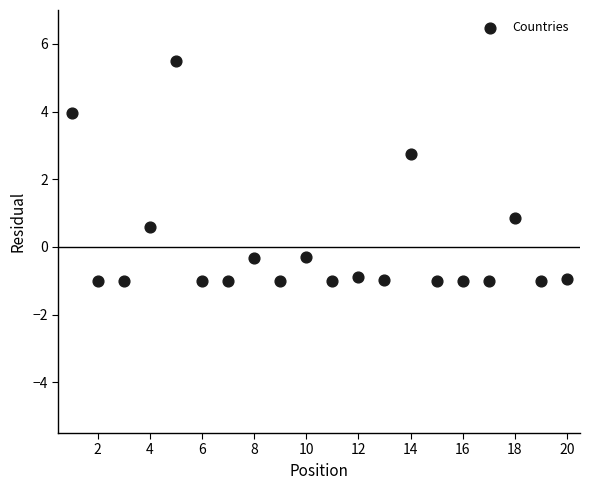

What is the range of Y values (max minus min)?

6.5